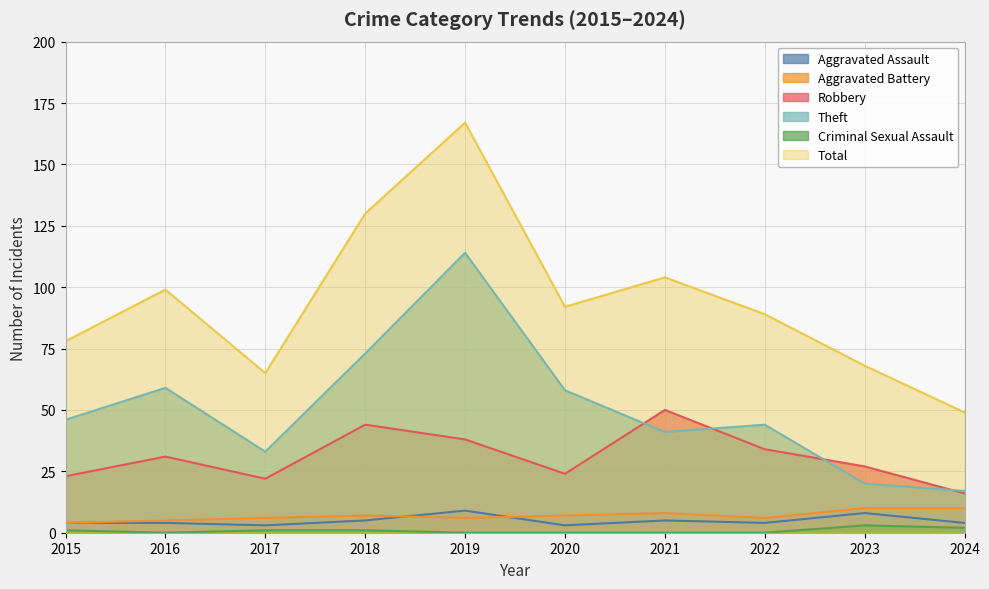

What is the value of the Aggravated Battery point at the 7th from the left?

8